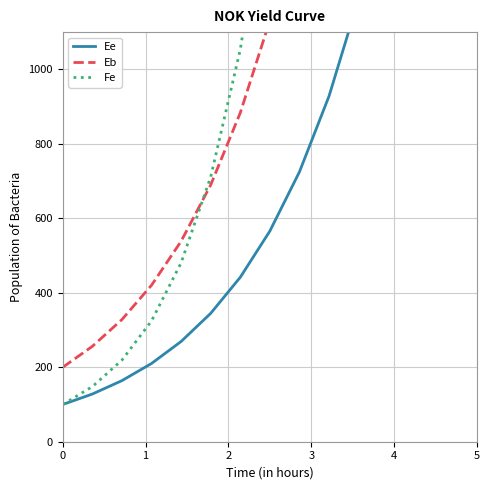

What is the difference between the maximum and second lowest values in the Ee series?

3071.9